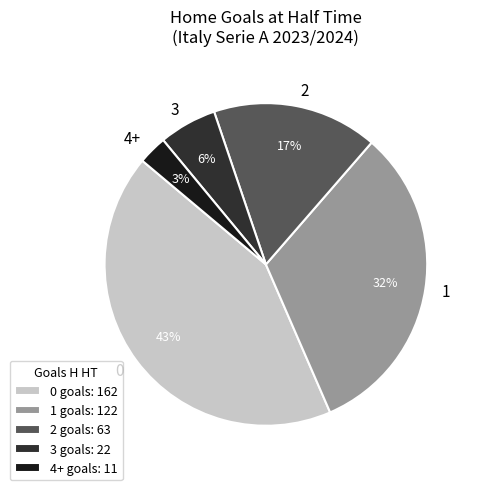

Which has a higher value, 2 or 3?

2